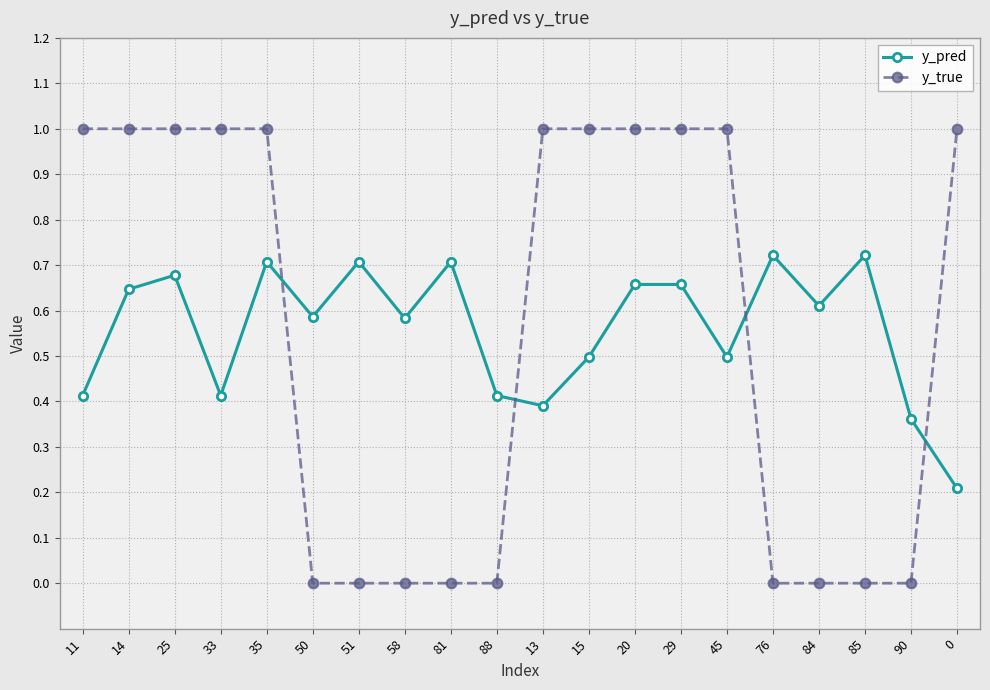

What is the difference between the y_true values at 85 and 11?

1.0